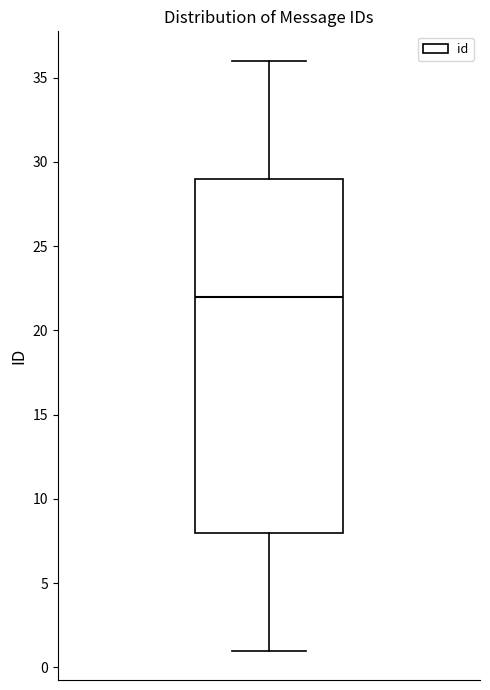

Where is the upper edge of the box on the y-axis? The values are not printed on the chart, so give them approximately, as read against the axis.

29